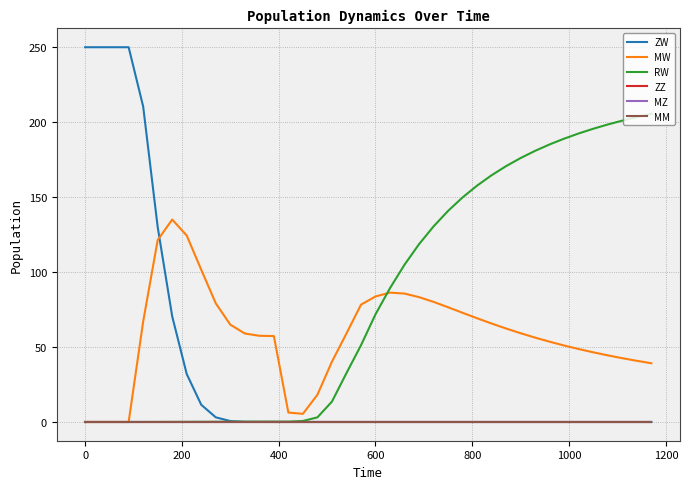

Does the chart display data point markers on the line(s)?

No